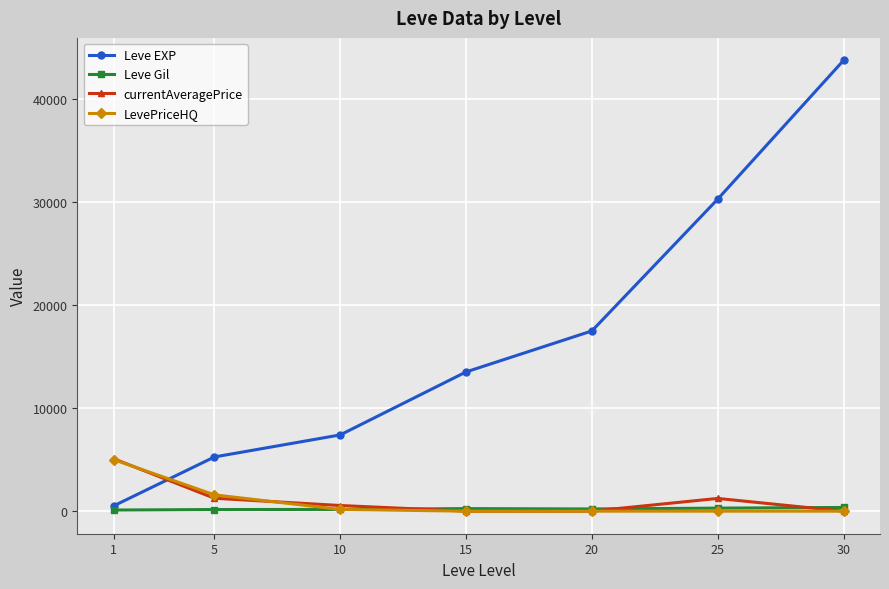

Which series has the largest total across all categories?

Leve EXP